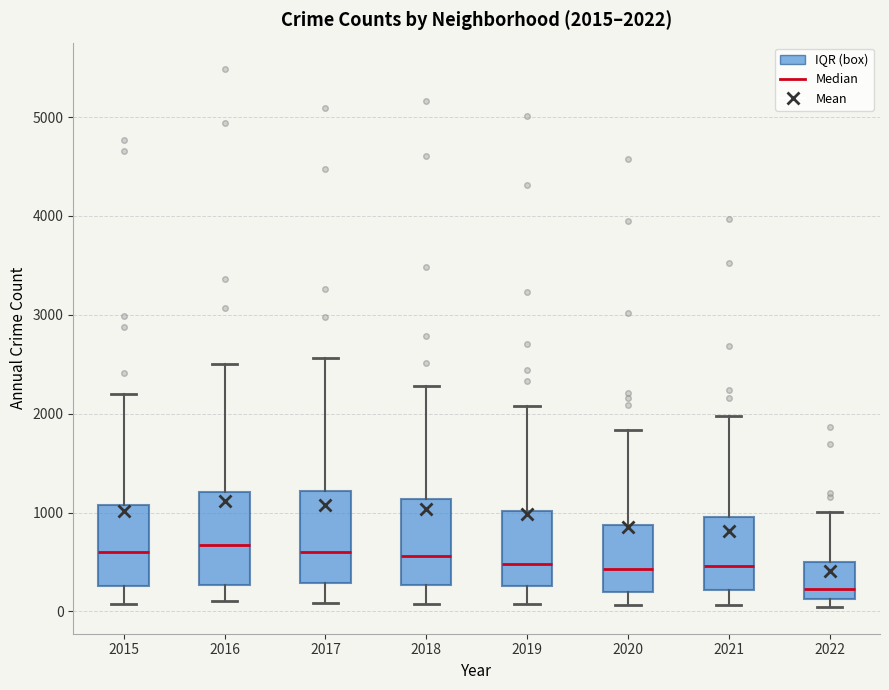

Which box has the lowest median line?

2022